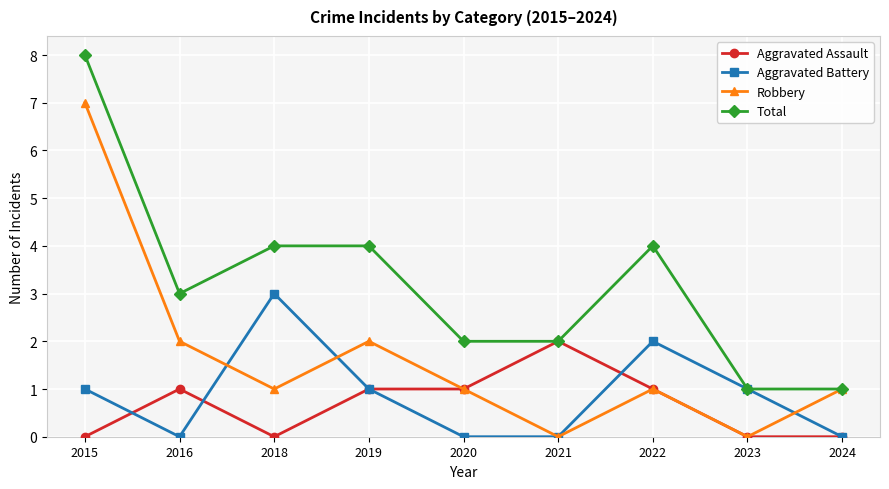

Between 2019 and 2020, which series saw the biggest shift?

Total